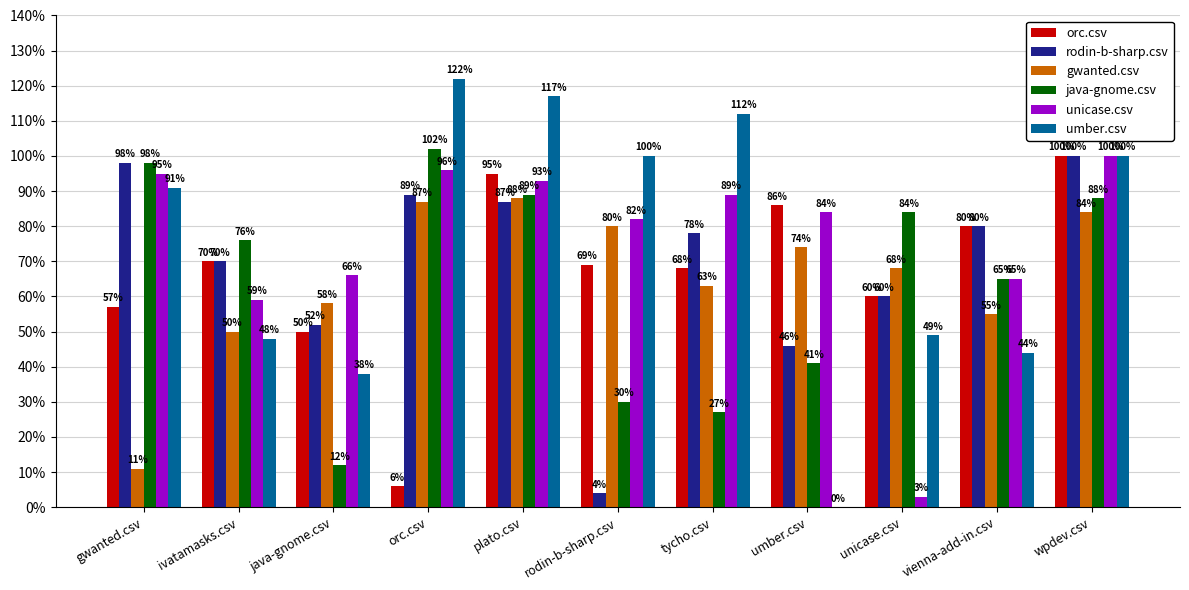

The orc.csv series shows 0.9 at umber.csv. True or false?

True